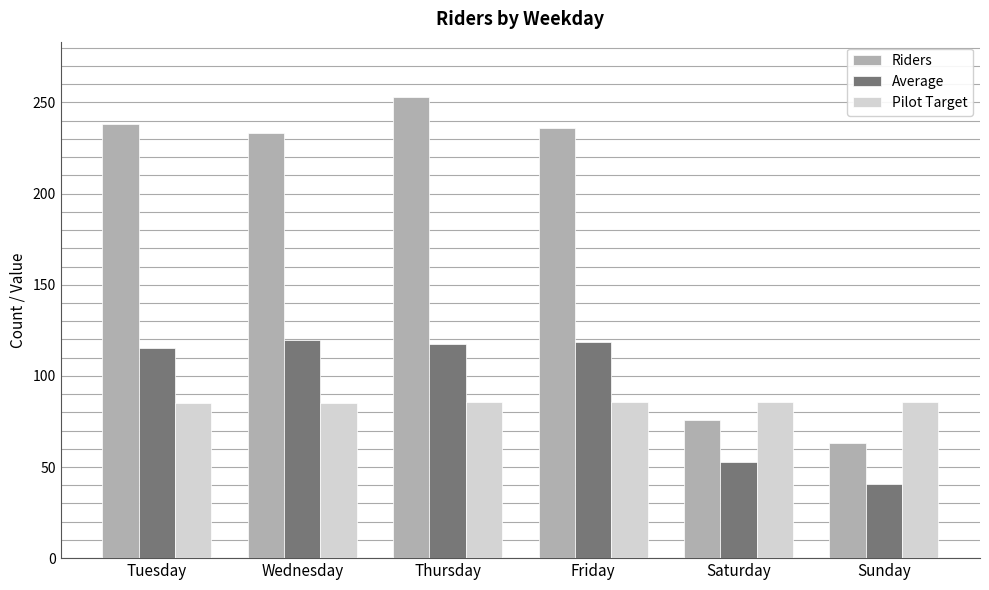

What is the difference between the Riders values at Saturday and Tuesday?

162.0